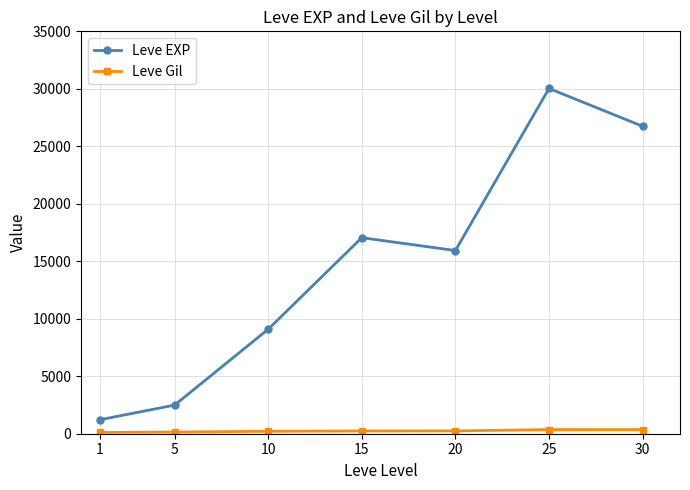

The value of Leve EXP at 25 is 30030. True or false?

True